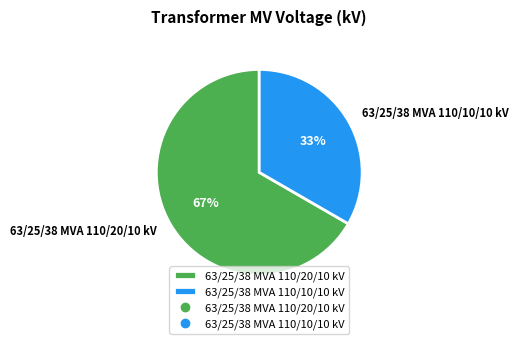

Do 63/25/38 MVA 110/10/10 kV and 63/25/38 MVA 110/20/10 kV together represent more than half of the pie?

Yes